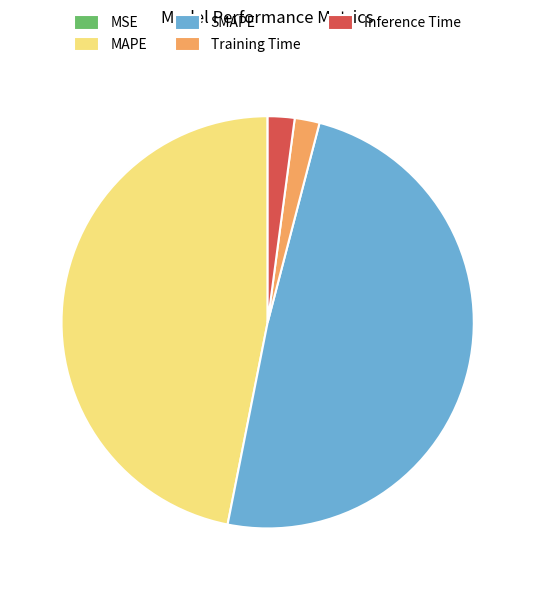

Between Training Time and MAPE, which is larger?

MAPE